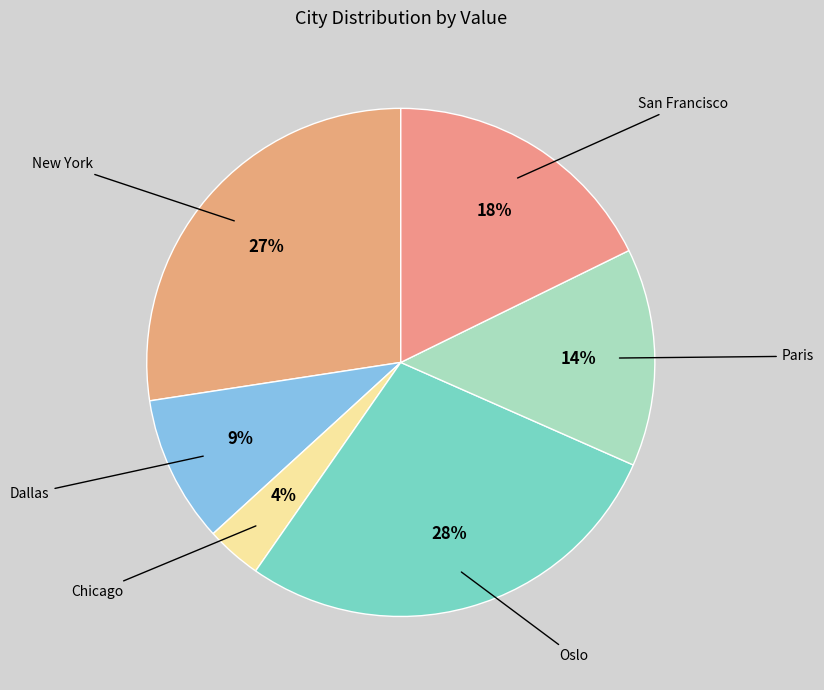

Between Chicago and San Francisco, which is larger?

San Francisco